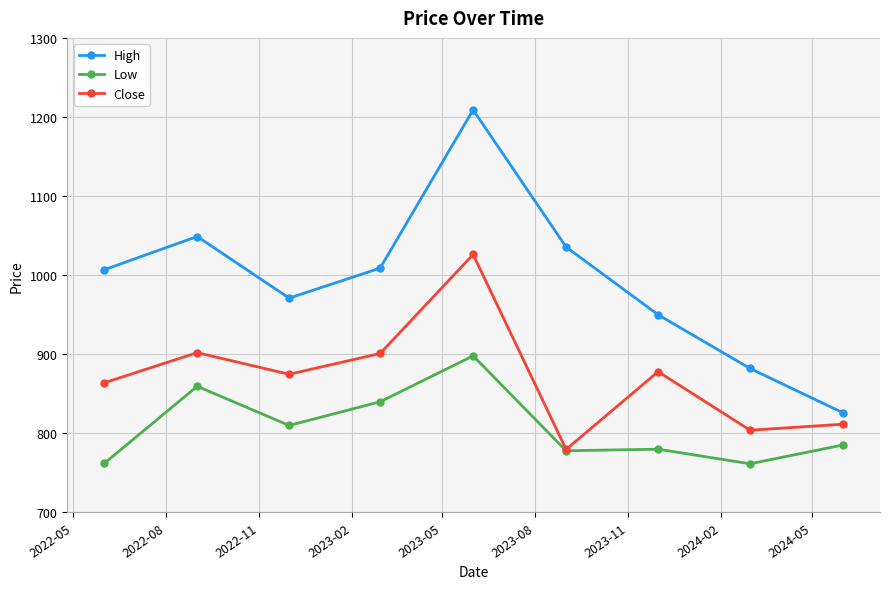

What is the value of the Close point at the 9th from the left?

811.6